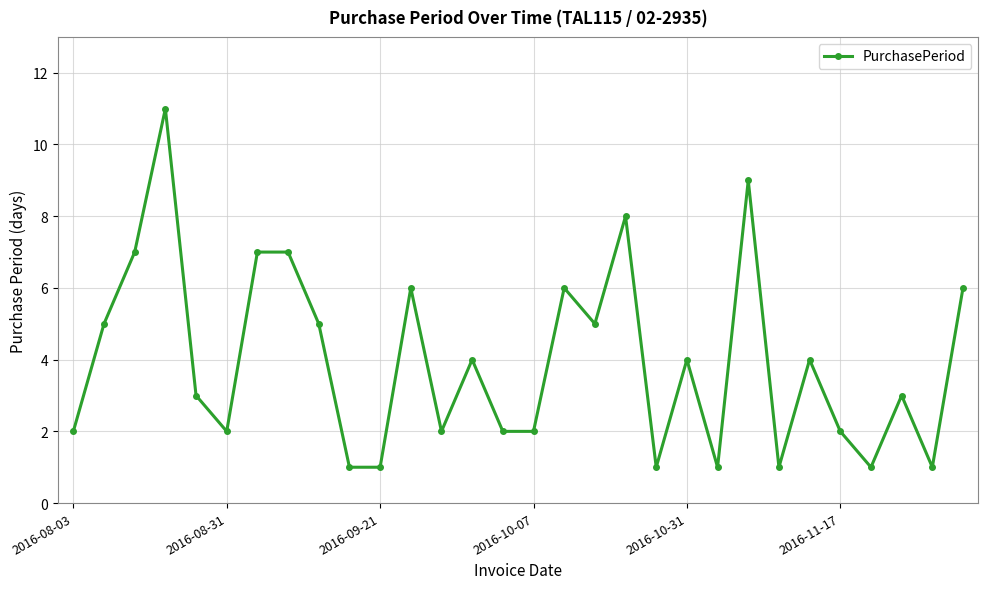

What is the difference between the maximum and second lowest values?

10